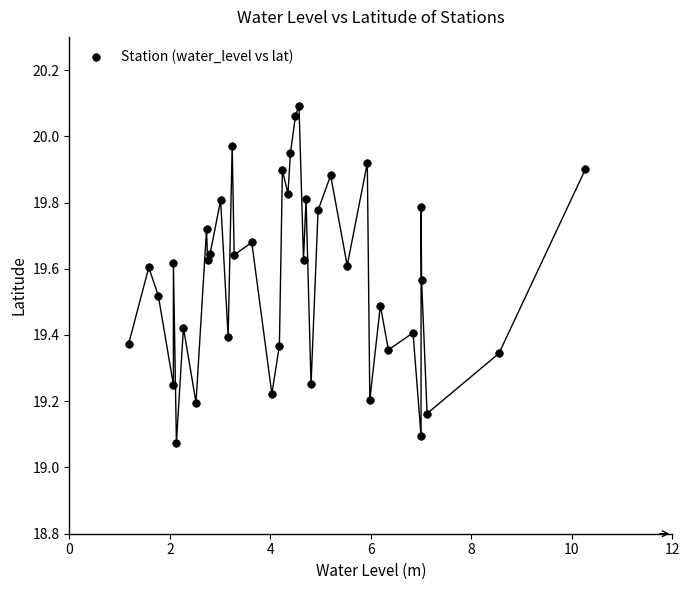

What is the range of X values (max minus min)?

9.1